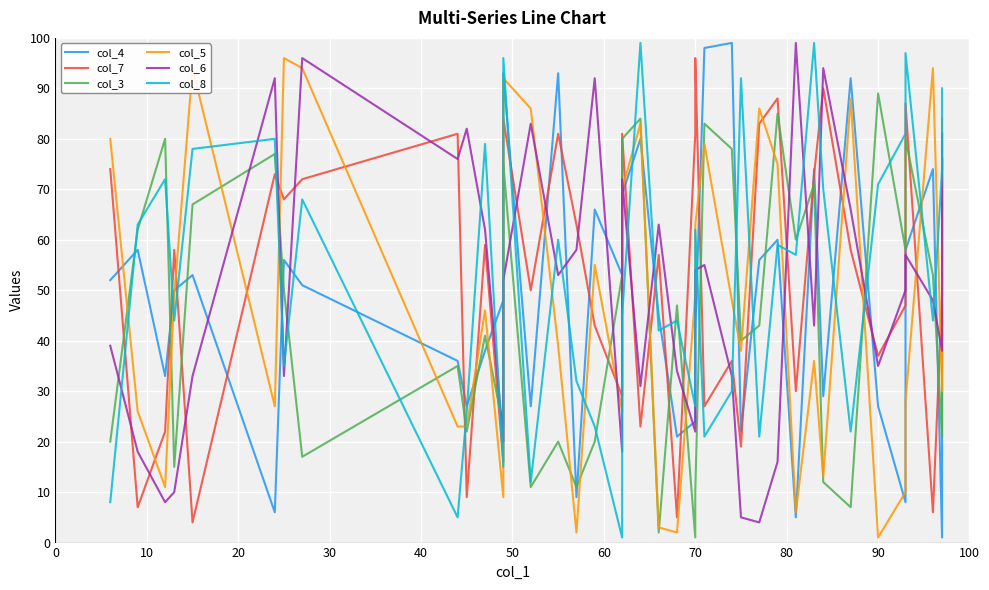

True or false: col_4 has more than 1 points higher than both neighbors.

True